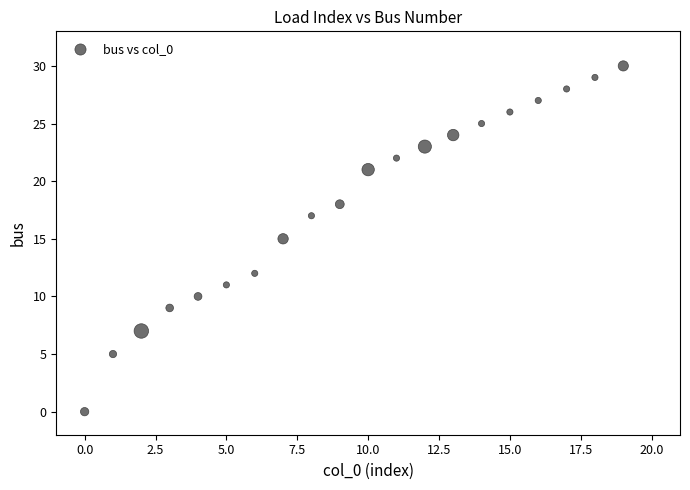

What is the range of Y values (max minus min)?

30